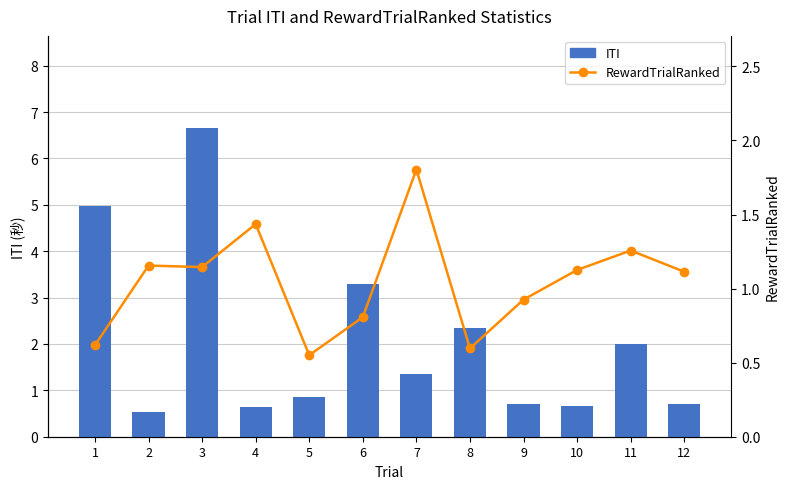

What is the value of the ITI bar at the 1st from the left?

5.0